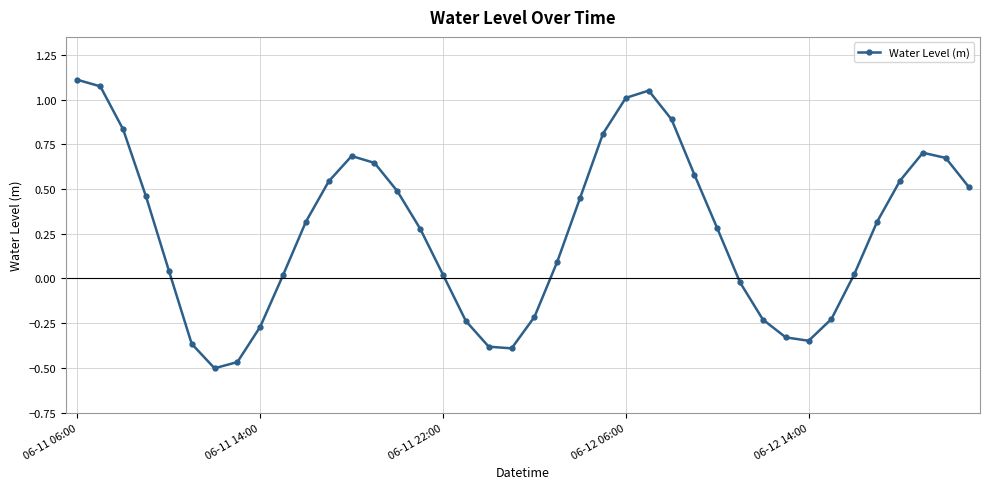

What is the difference between the second highest and second lowest values?

1.5